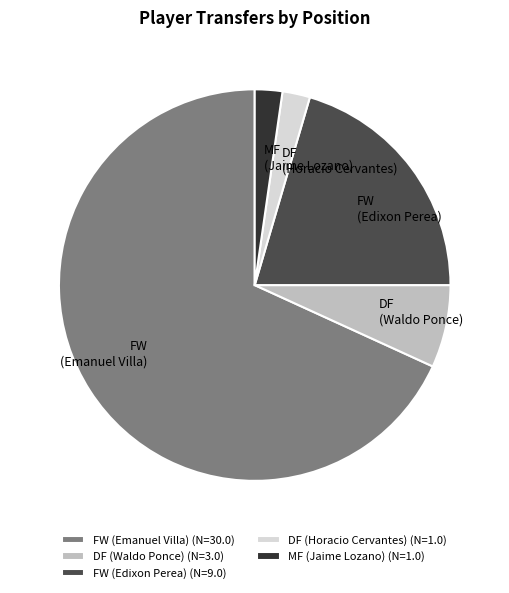

Do DF (Horacio Cervantes) and MF (Jaime Lozano) together represent more than half of the pie?

No